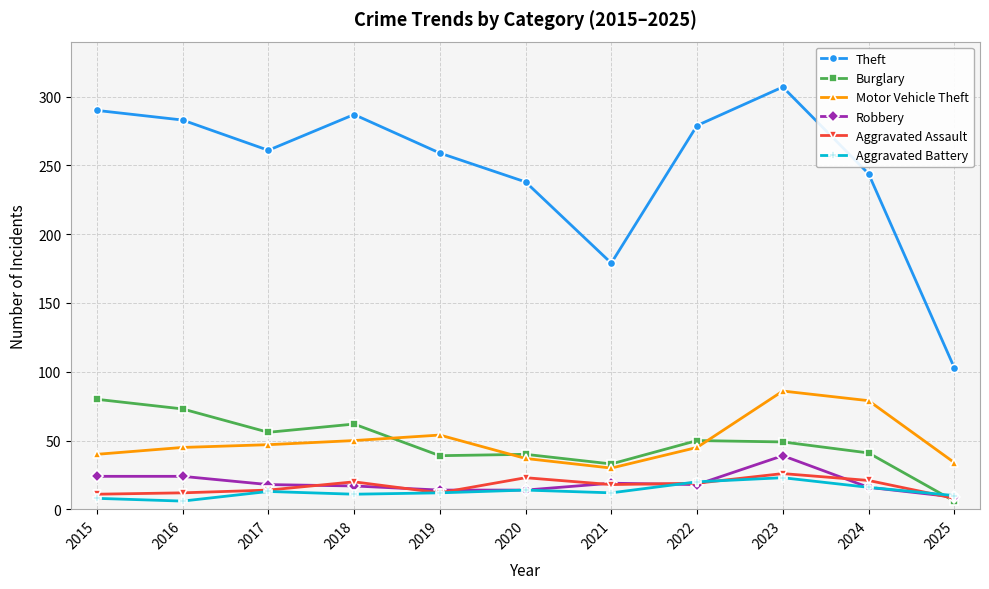

Where is the first local minimum for Theft?

2017